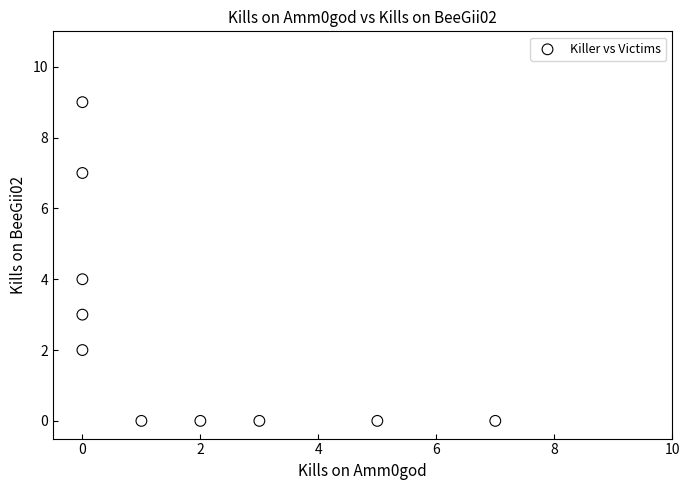

What is the range of X values (max minus min)?

7